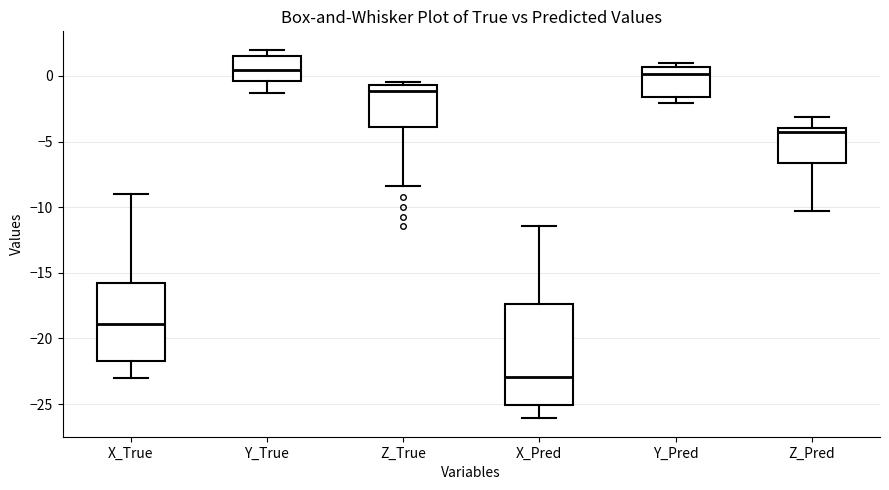

Reading left to right, transcribe this box plot: for each box, give where its median line is, the range the box spans, and where its two whiskers end, as read against the y-axis. The values are not printed on the chart, so give them approximately, as read against the axis.

X_True: median -19.0, box -21.5 to -16.0, whiskers -23.0 to -9.0
Y_True: median 0.5, box -0.5 to 1.5, whiskers -1.5 to 2.0
Z_True: median -1.0, box -4.0 to -0.5, whiskers -8.5 to -0.5 (just above the box's upper edge)
X_Pred: median -23.0, box -25.0 to -17.5, whiskers -26.0 to -11.5
Y_Pred: median 0.0, box -1.5 to 0.5, whiskers -2.0 to 1.0
Z_Pred: median -4.5, box -6.5 to -4.0, whiskers -10.5 to -3.0